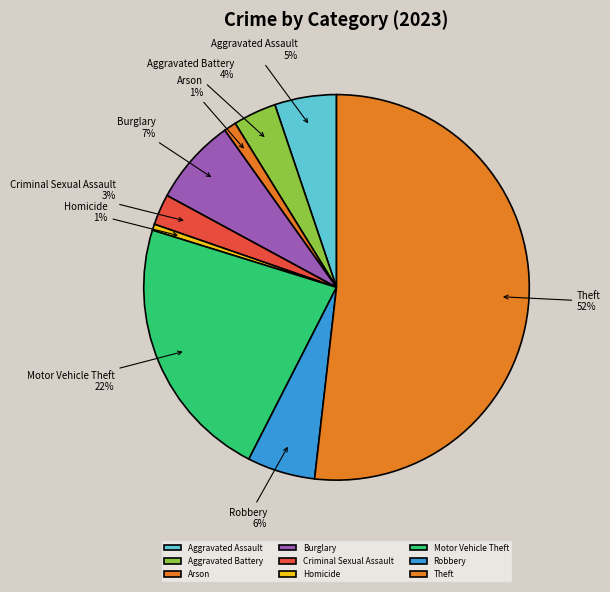

What percentage is the Homicide slice, to the nearest percent?

1%